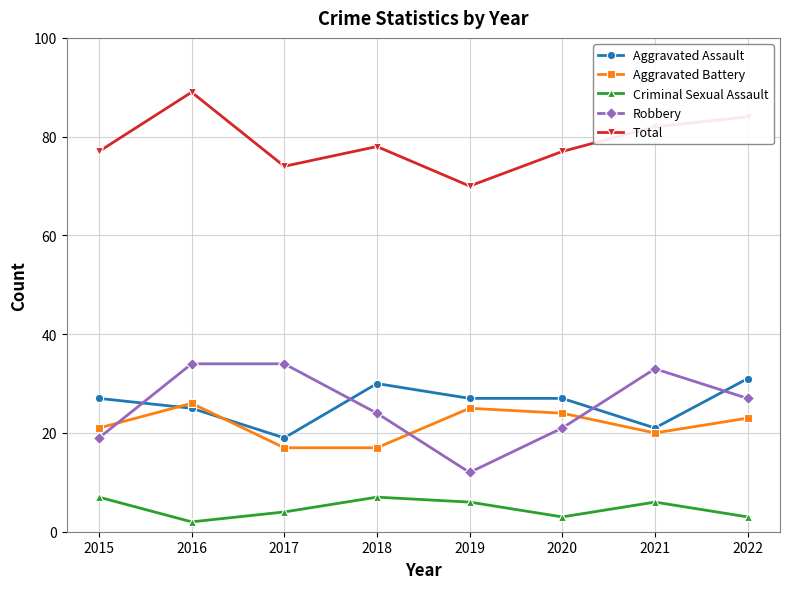

What is the value of the Robbery point at the 3rd from the left?

34